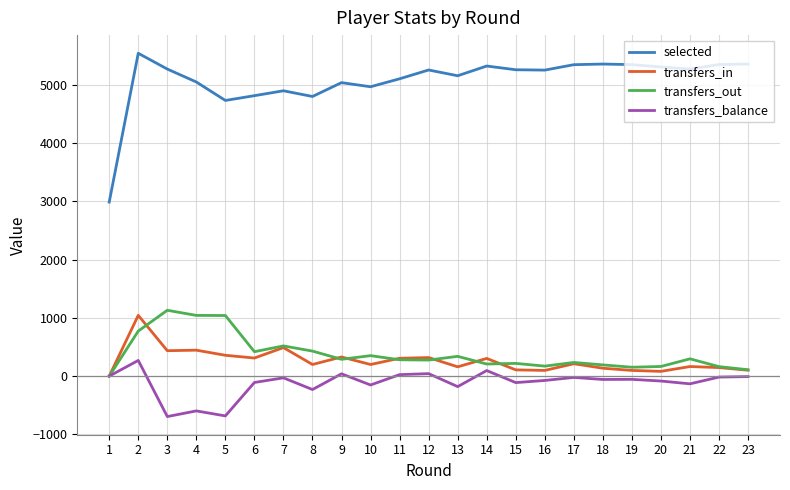

Is the value of transfers_balance at 3 greater than the value of selected at 22?

No